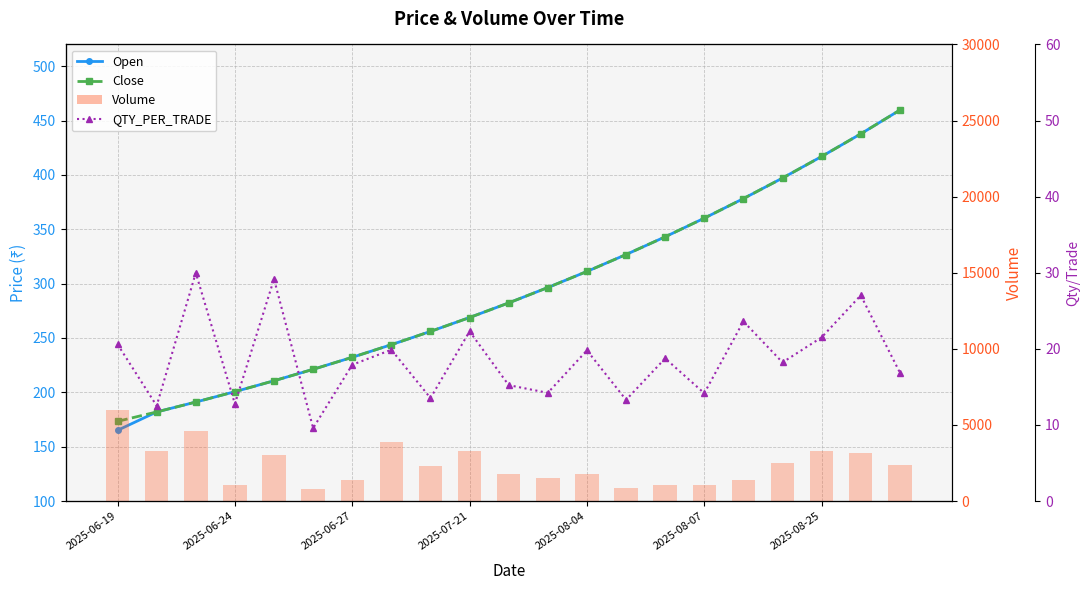

Between 2025-08-04 and 13, which series saw the biggest shift?

Volume